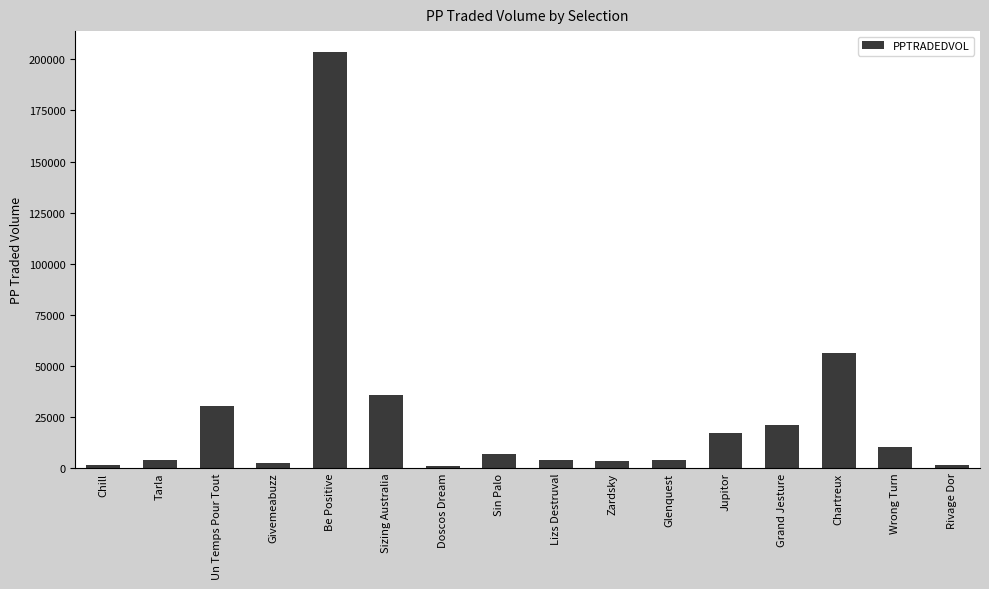

Where does the data first go above 6730?

Un Temps Pour Tout